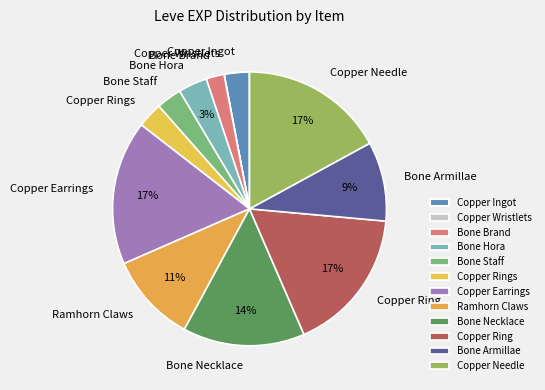

To the nearest percent, what portion does Copper Earrings represent?

17%